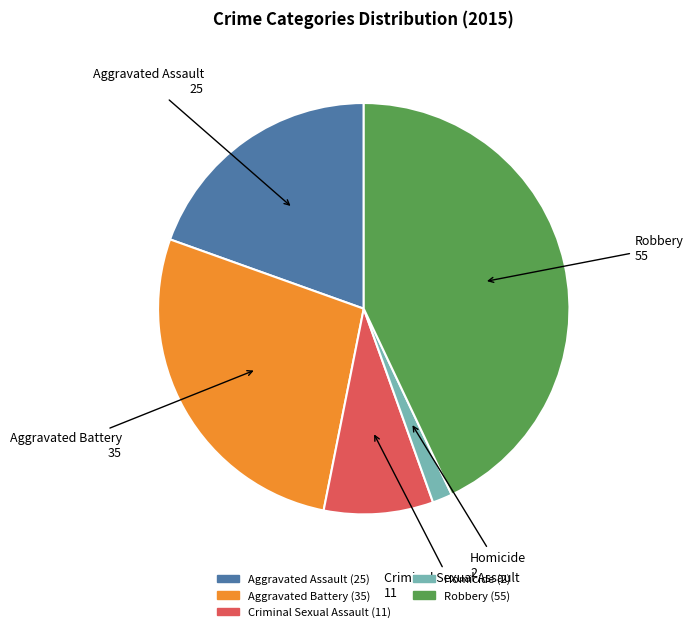

Which category has the biggest portion of the pie?

Robbery